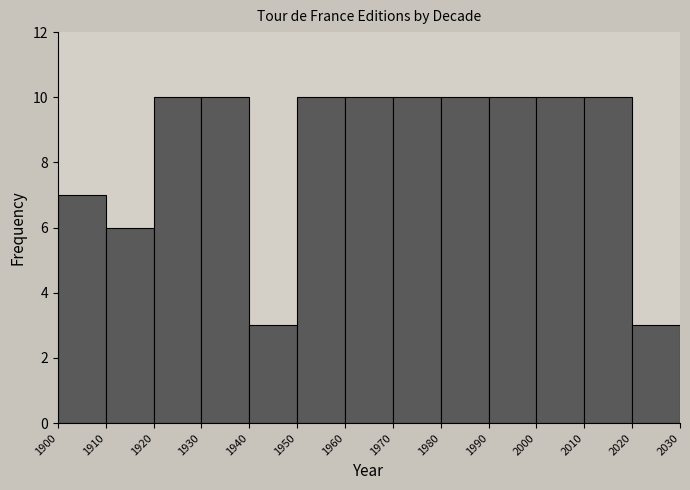

How tall is the bar that spans 1940 to 1950 on the x-axis? The values are not printed on the chart, so give them approximately, as read against the axis.

3